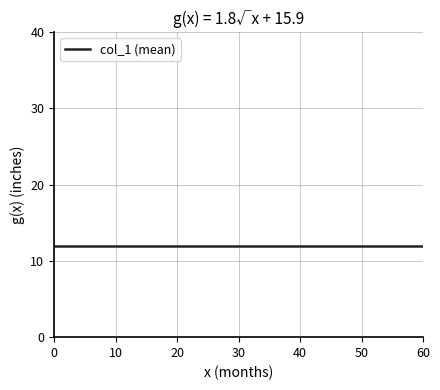

True or false: the data shows 28 at 104.

False